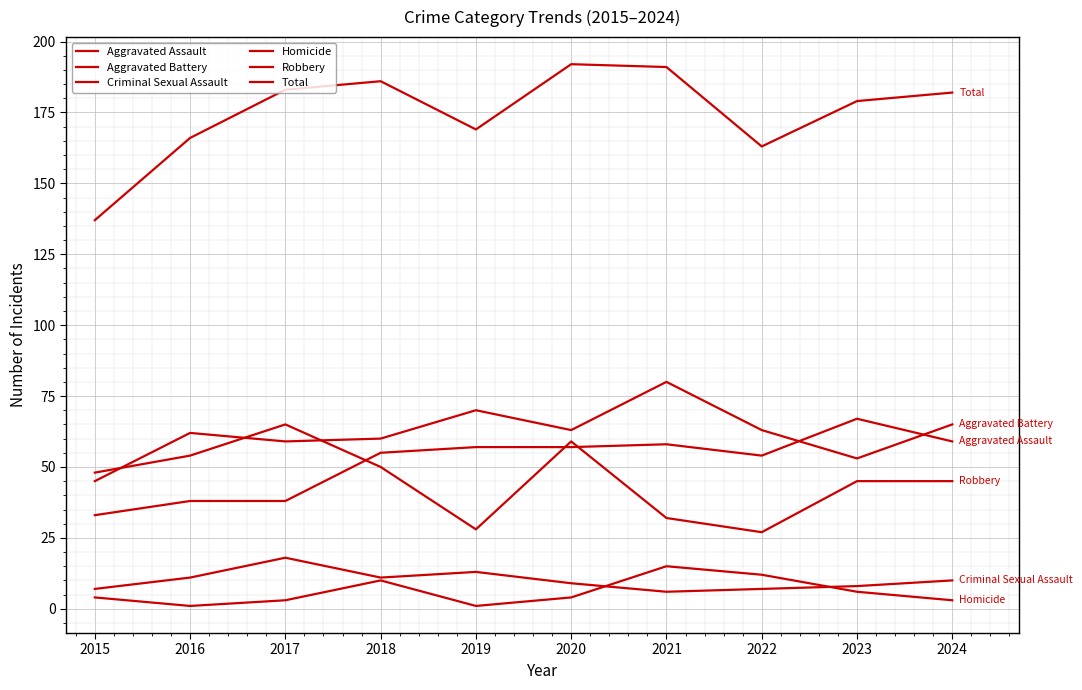

The Aggravated Assault series shows 67 at 2023. True or false?

True